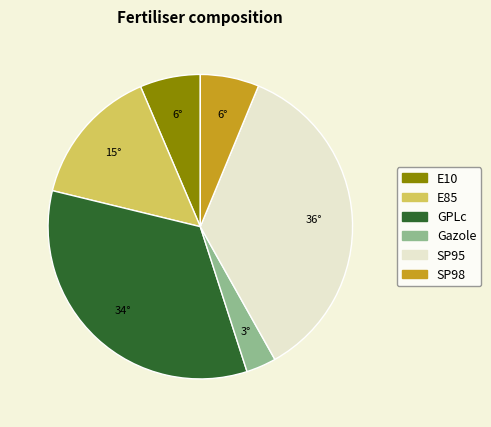

Approximately how many times larger is the value at E85 compared to E10?

2.3